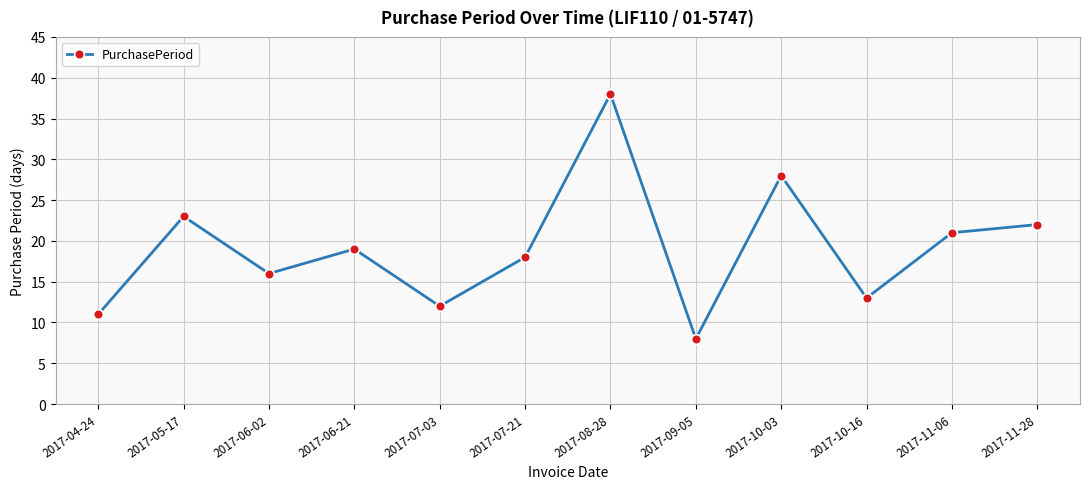

Reading left to right, transcribe all the data shown in this chart.

11	23	16	19	12	18	38	8	28	13	21	22